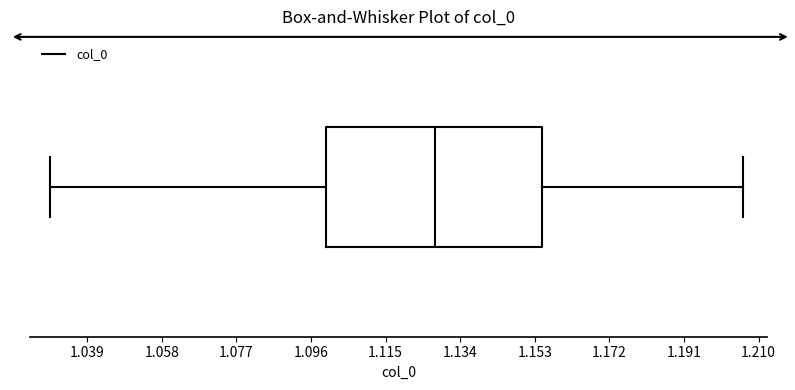

Where is the left edge of the box on the x-axis? The values are not printed on the chart, so give them approximately, as read against the axis.

1.100